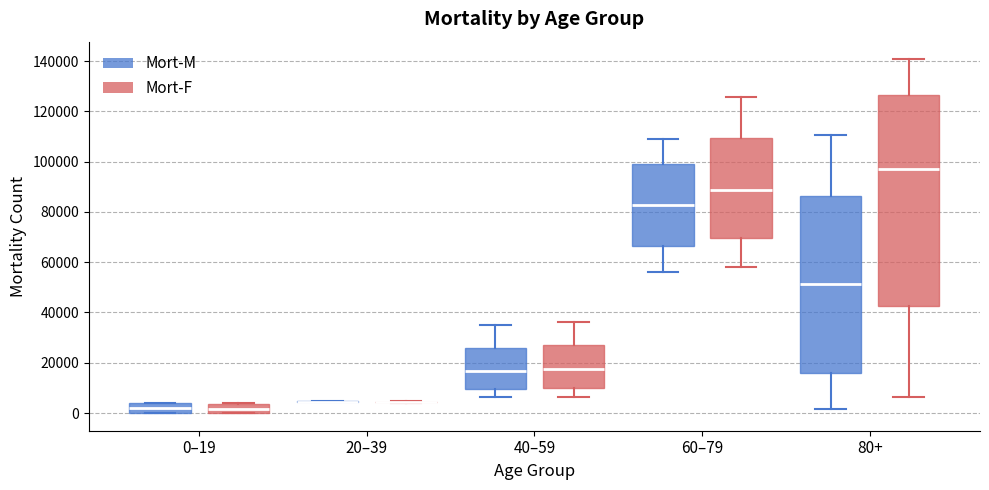

Where is the lower edge of the box for 80+ (Mort-M) on the y-axis? The values are not printed on the chart, so give them approximately, as read against the axis.

16000